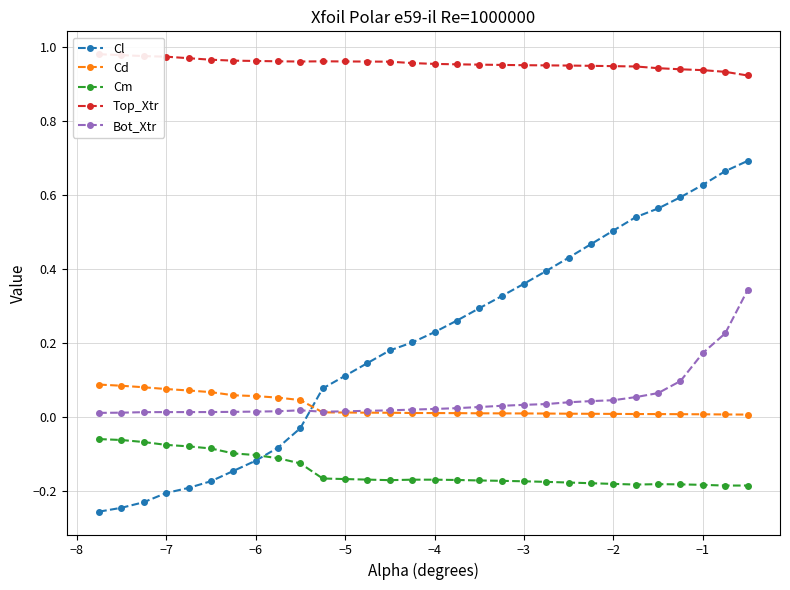

True or false: Top_Xtr and Cd intersect in this chart.

False